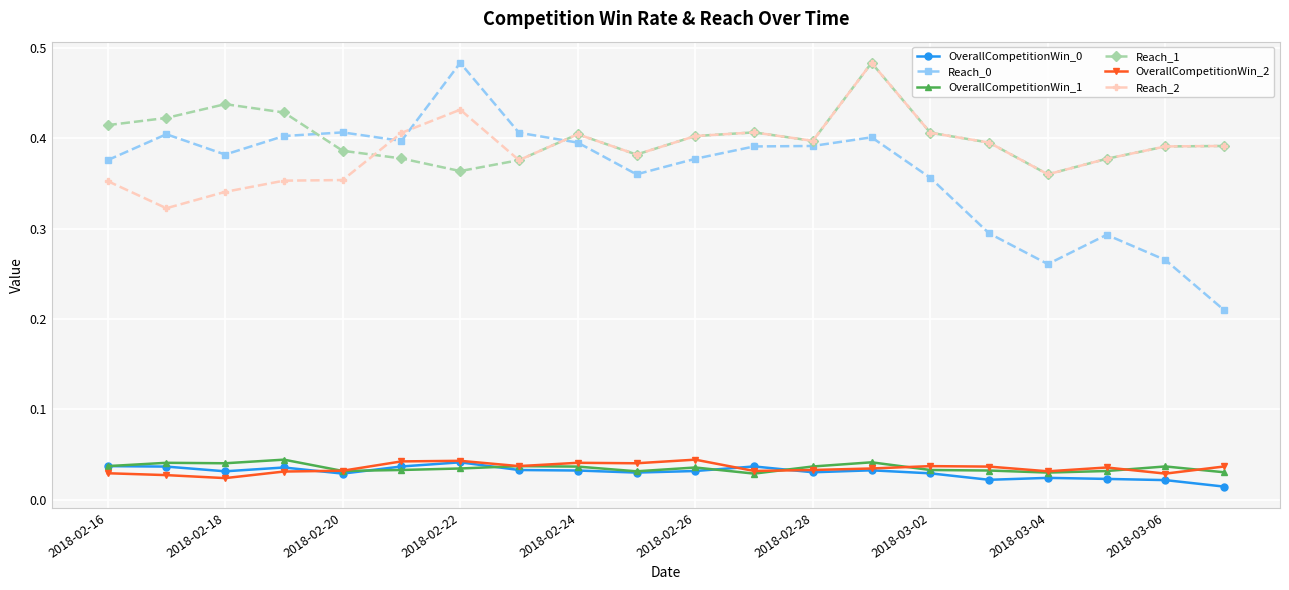

How many categories are shown in the chart?

20